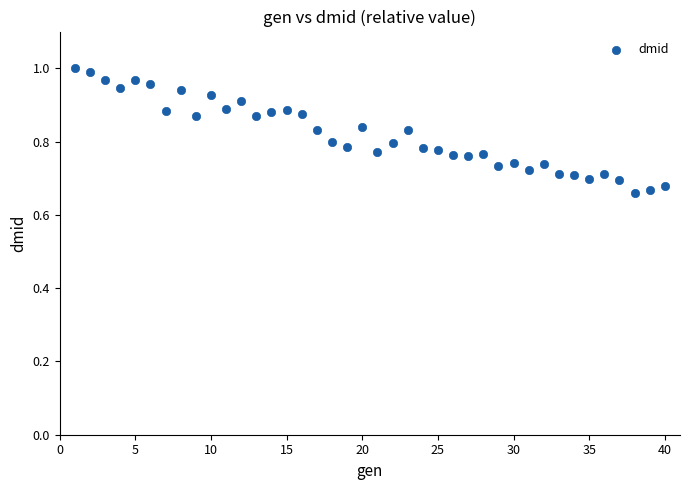

What is the range of Y values (max minus min)?

0.3